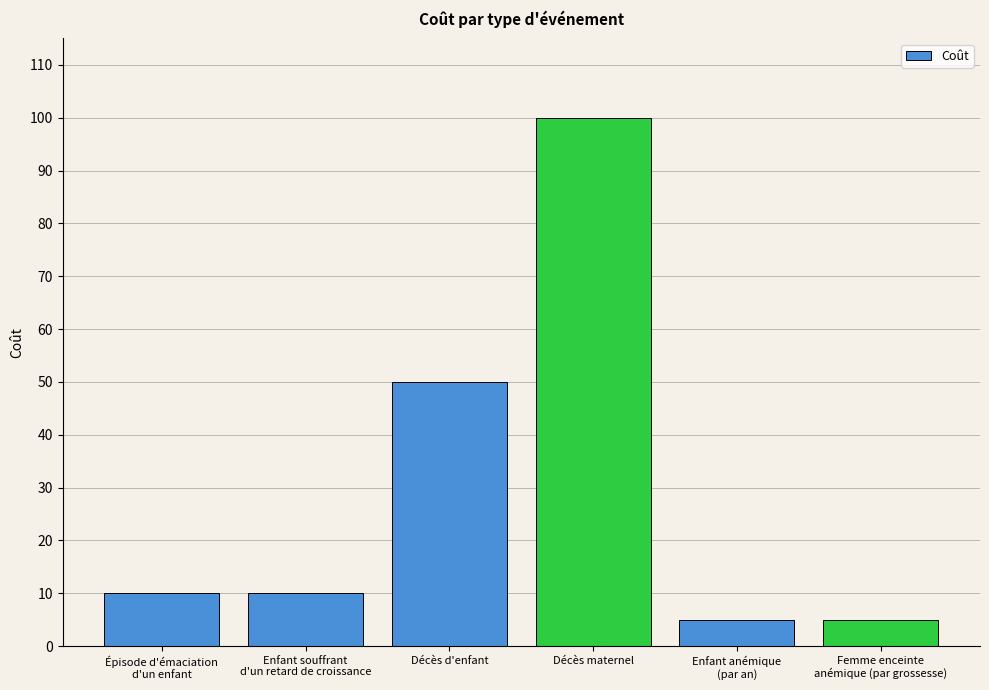

What is the smallest value displayed?

5